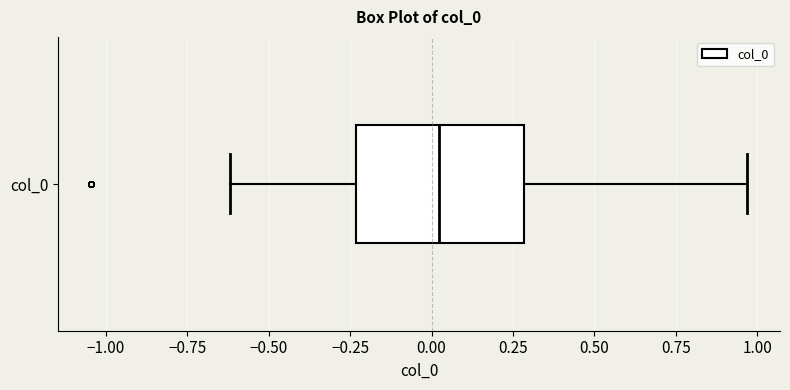

Where does the median line of the box for col_0 sit on the x-axis? The values are not printed on the chart, so give them approximately, as read against the axis.

0.00